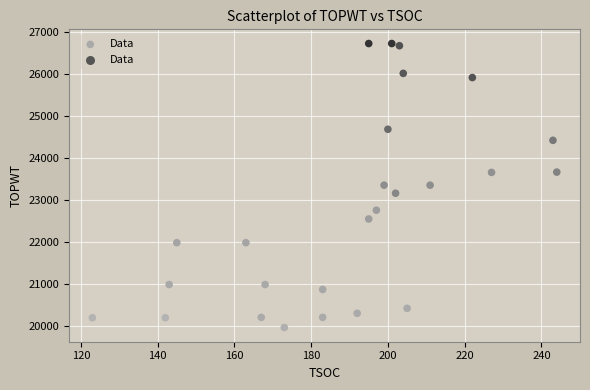

What is the range of Y values (max minus min)?

6761